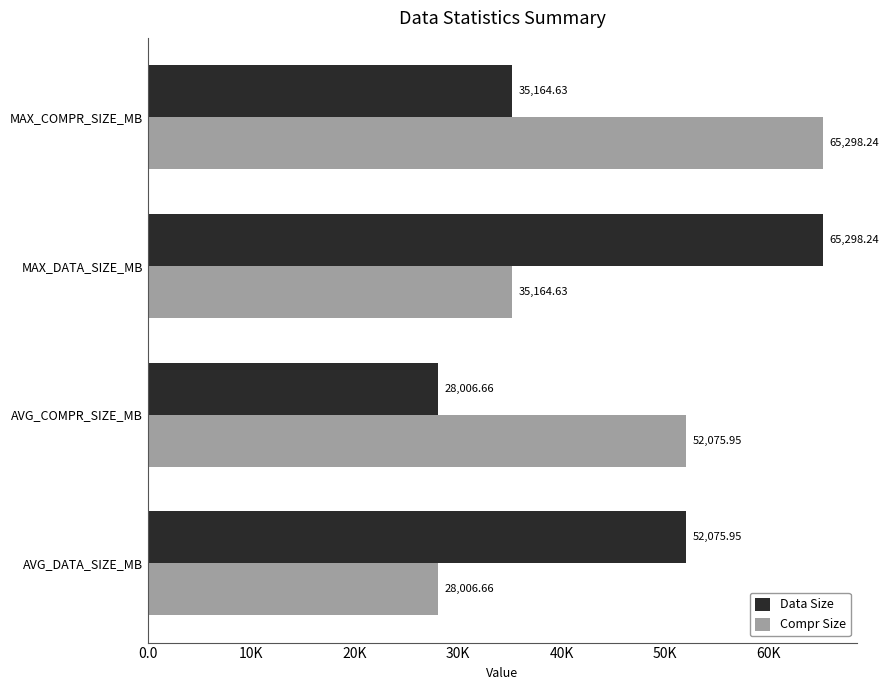

Which series has the largest total across all categories?

Data Size